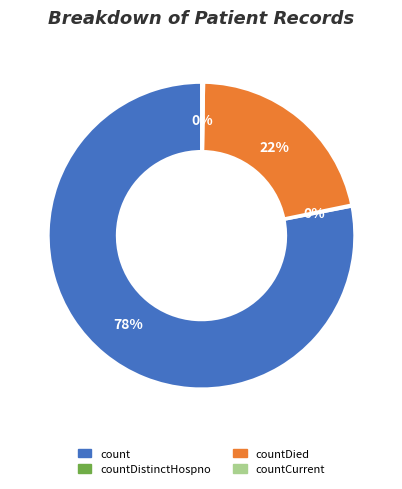

Does count account for over 50% of the chart?

Yes